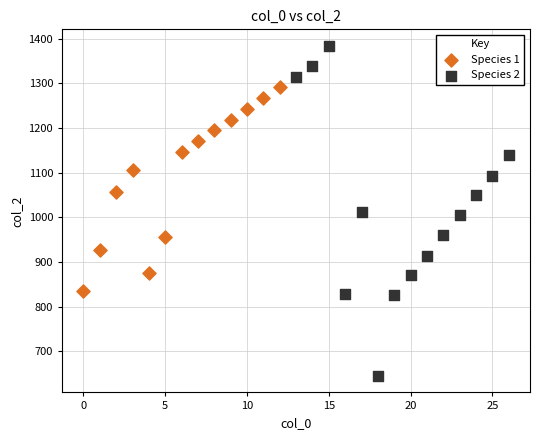

Which series contains the highest Y value?

Species 2